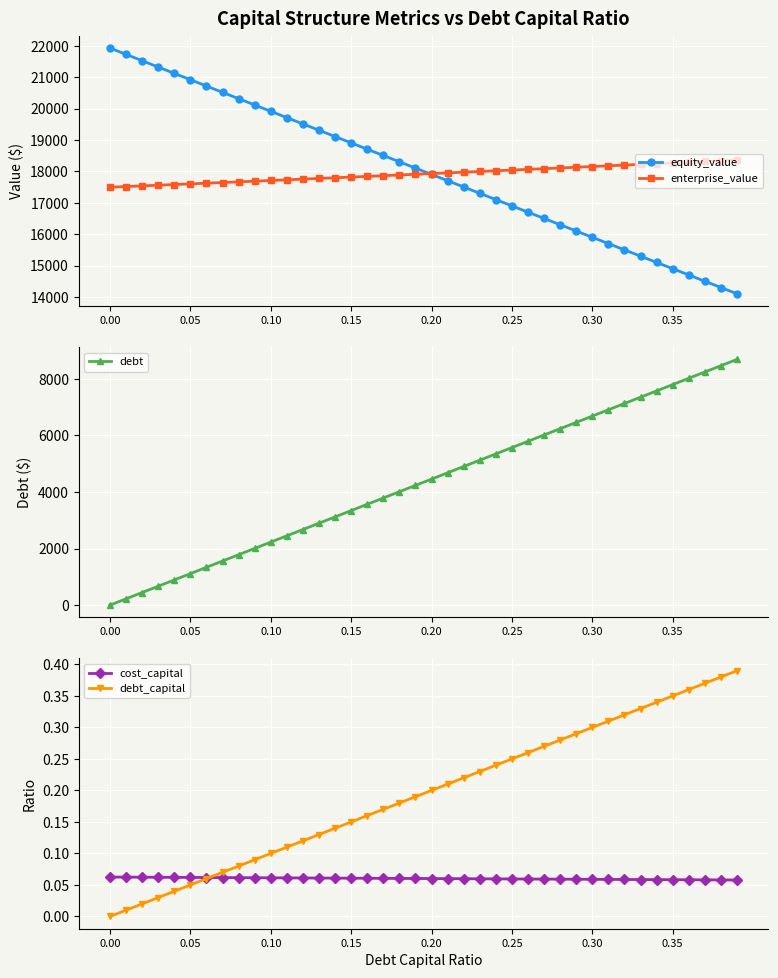

True or false: debt_capital has a value of 0.2 at 0.35.

False